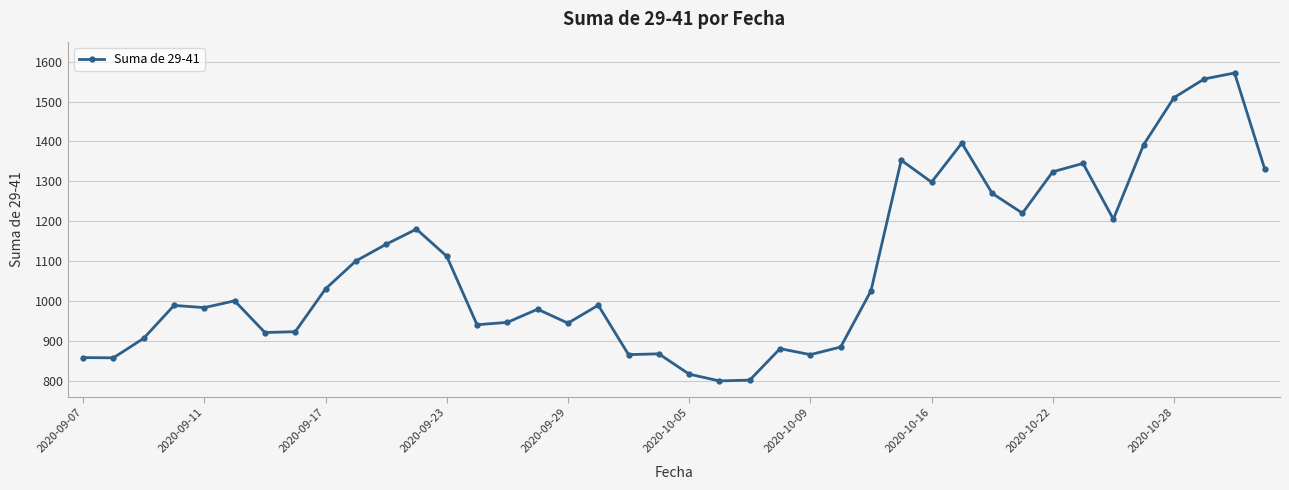

What is the average value?

1084.3